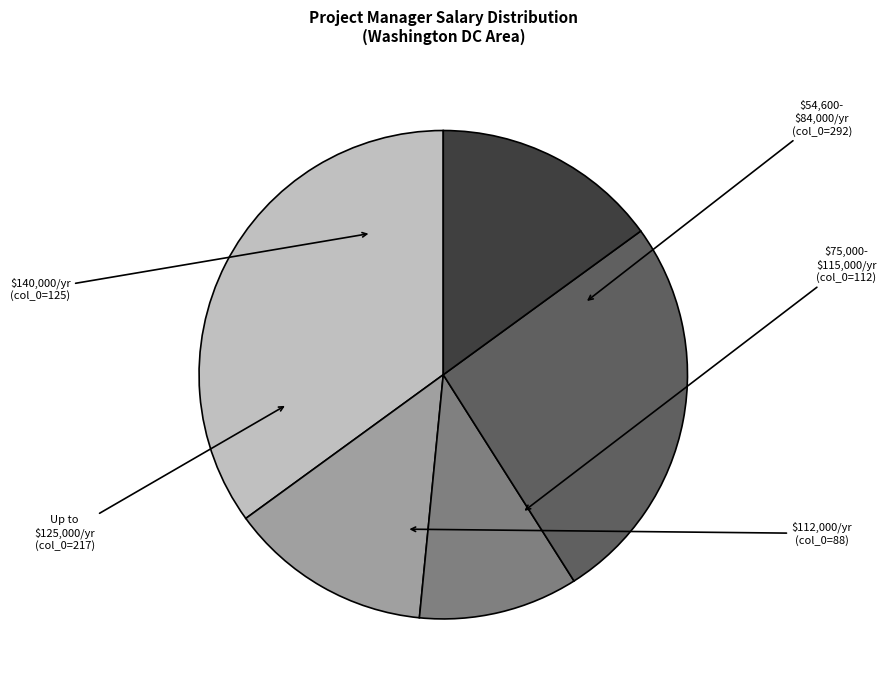

Is there a majority slice in this chart?

No